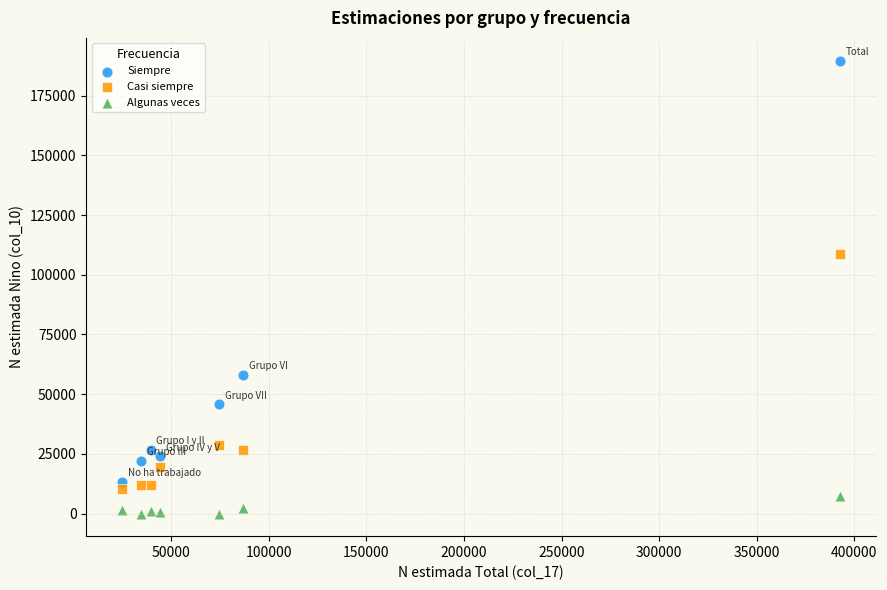

Which series contains the highest Y value?

Siempre